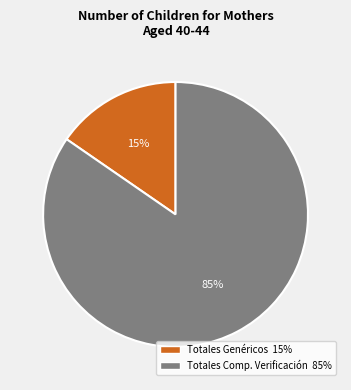

Which slice is the smallest?

Totales Genéricos 15%